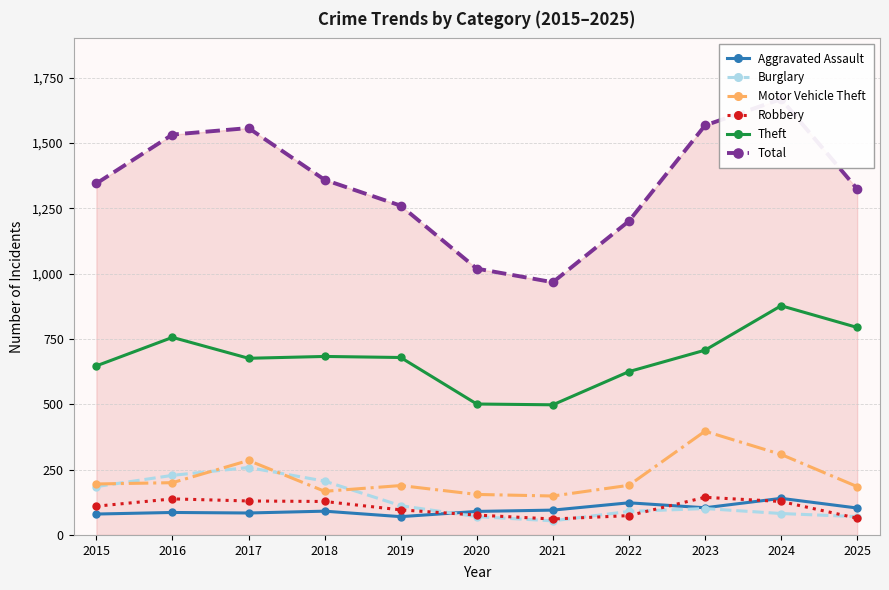

How many data points in Theft are above 679?

5